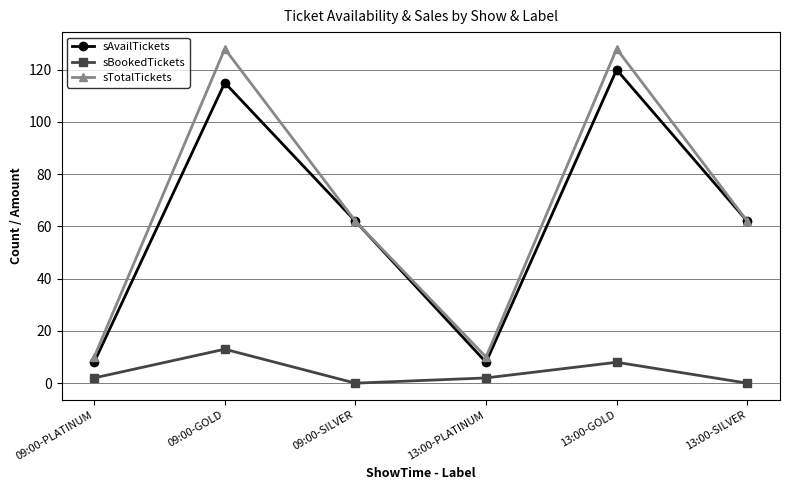

What is the greatest value displayed?

128